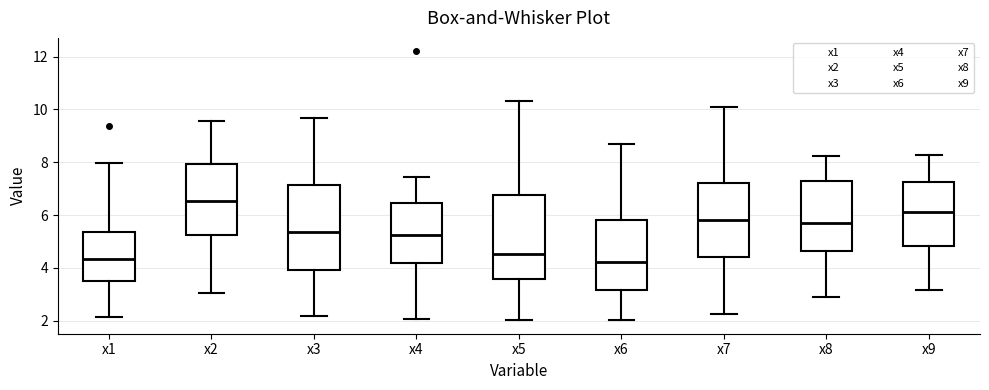

Which box's median line is the highest?

x2